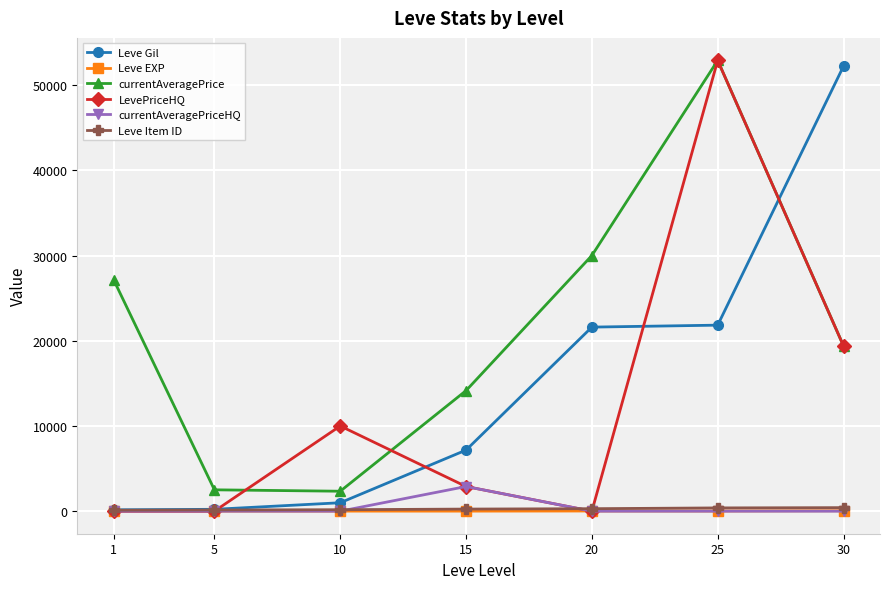

What is the maximum value shown in the chart?

52894